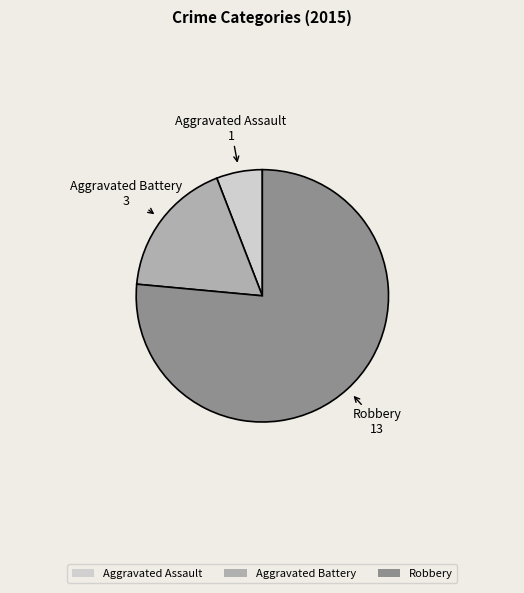

How many slices are in this pie chart?

3